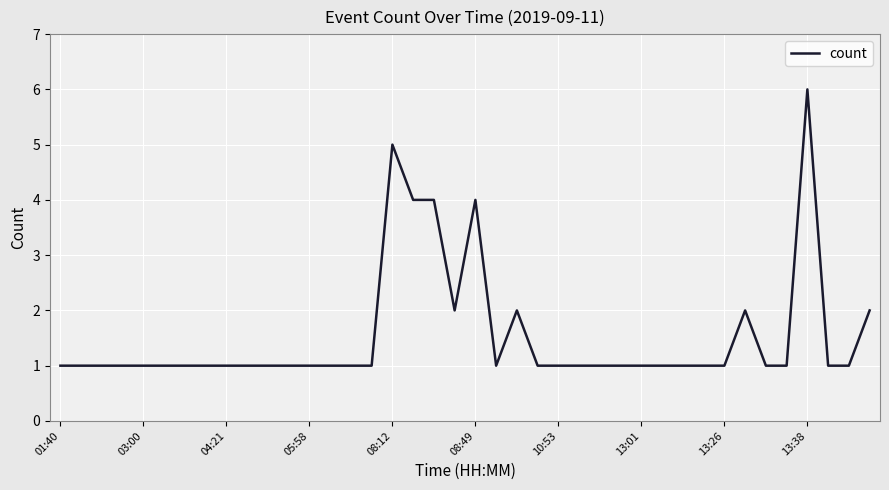

What is the maximum value shown in the chart?

6